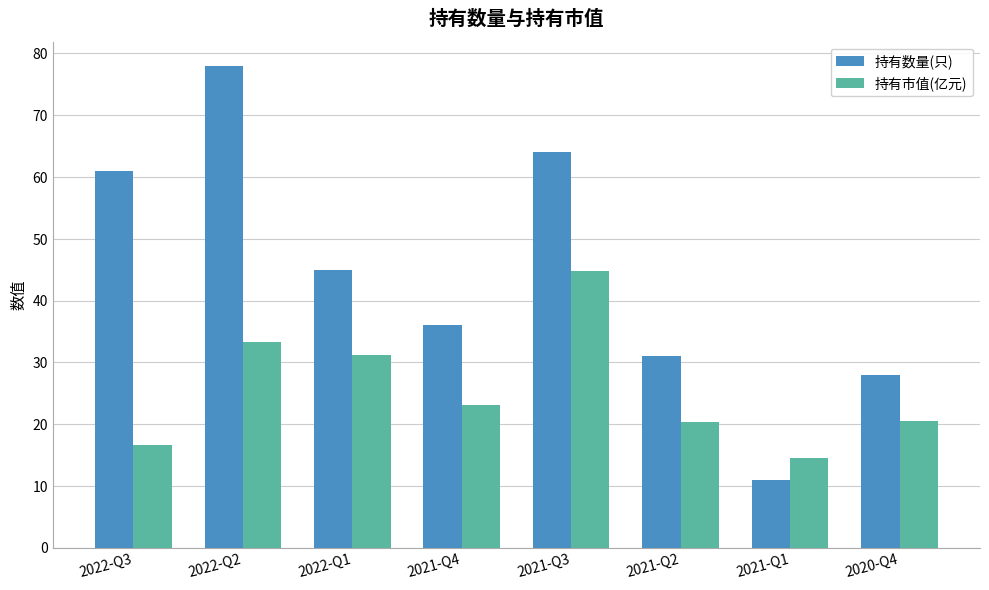

Rank the series by their average value, from lowest to highest.

持有市值(亿元), 持有数量(只)